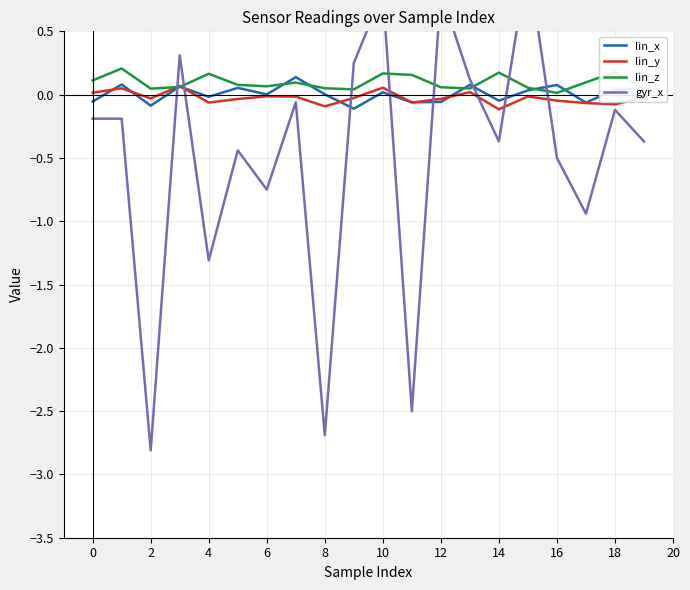

Does the chart have visible grid lines?

Yes